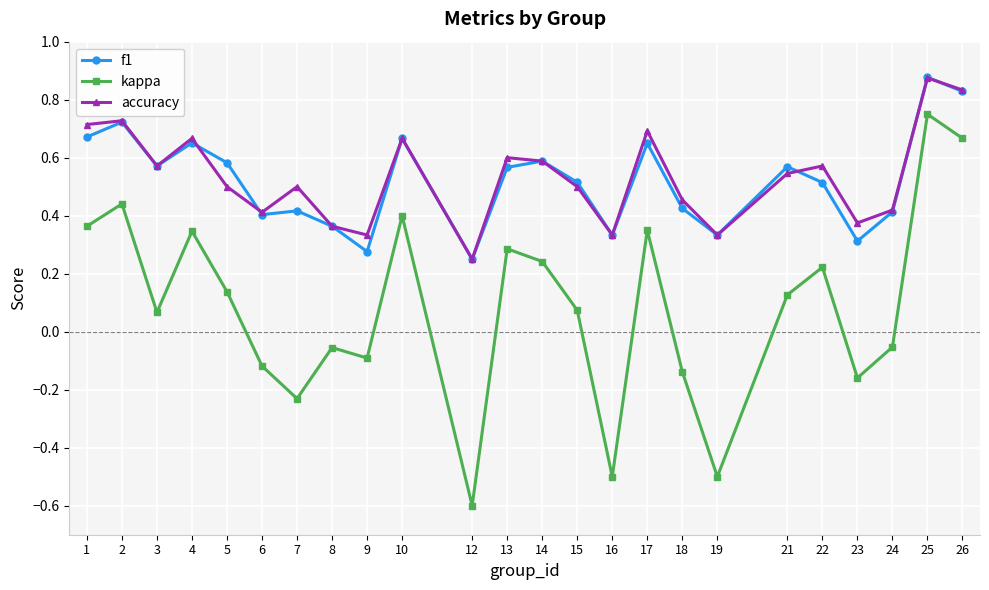

Where is the first local maximum for f1?

2